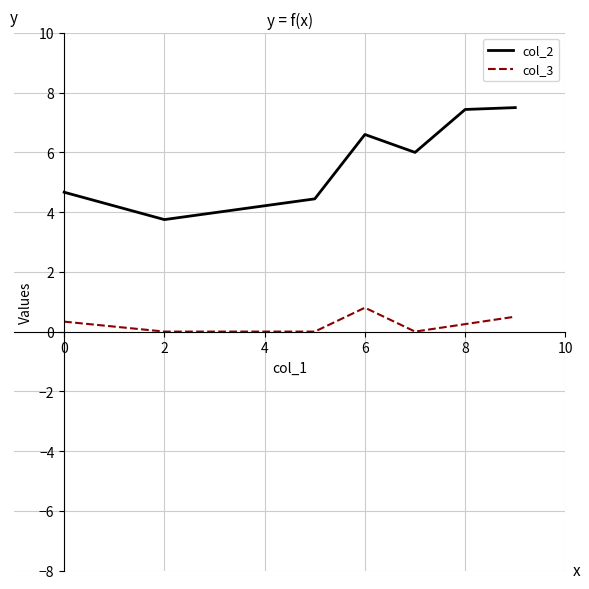

True or false: col_3 and col_2 intersect in this chart.

False